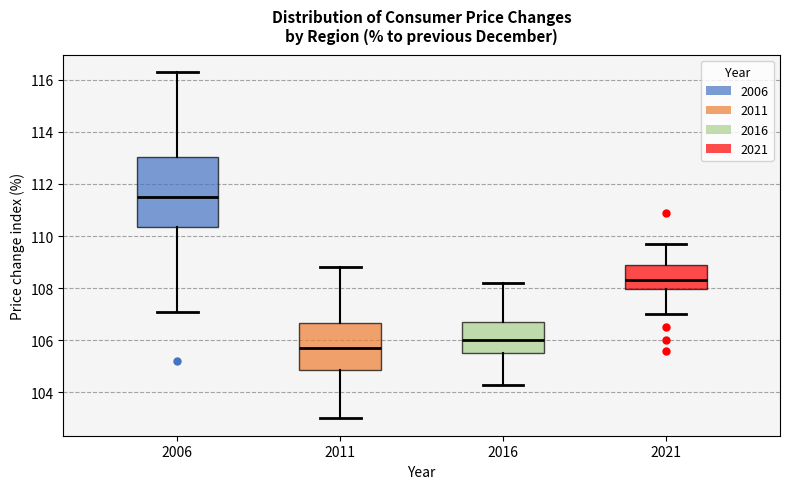

Which box has the lowest median line?

2011